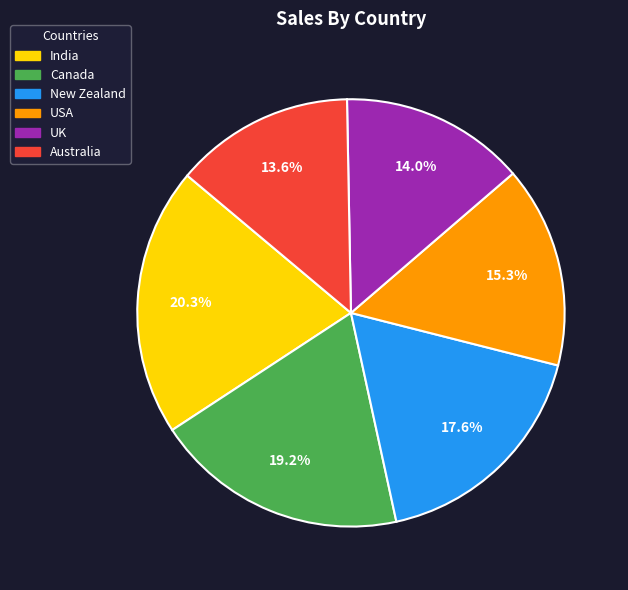

What portion of the pie excludes India?

79.7%